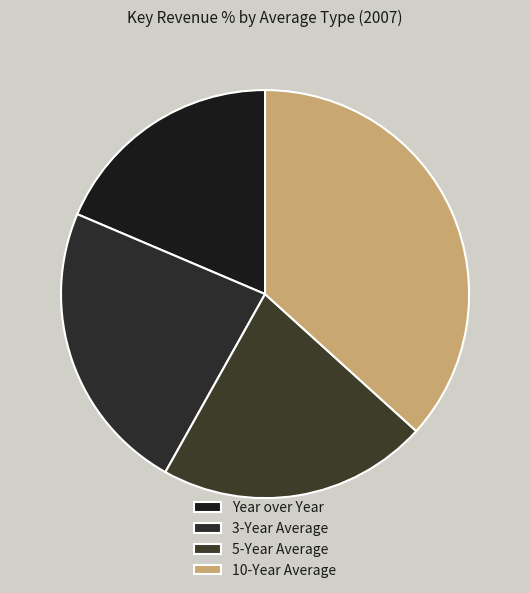

How many slices are in this pie chart?

4